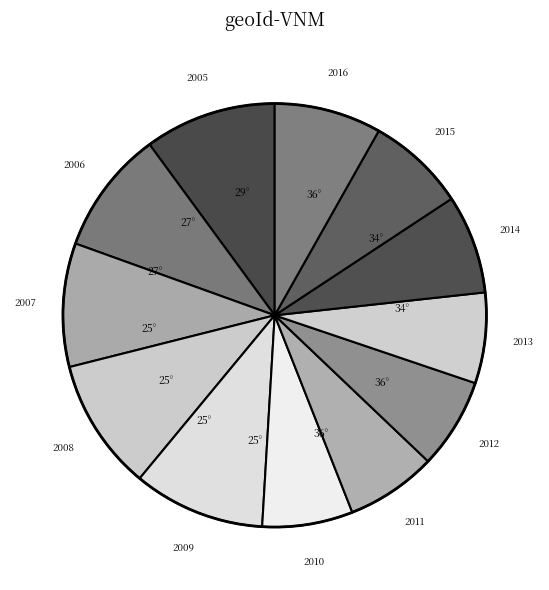

Is it true that 2014 is 8% of the pie?

True